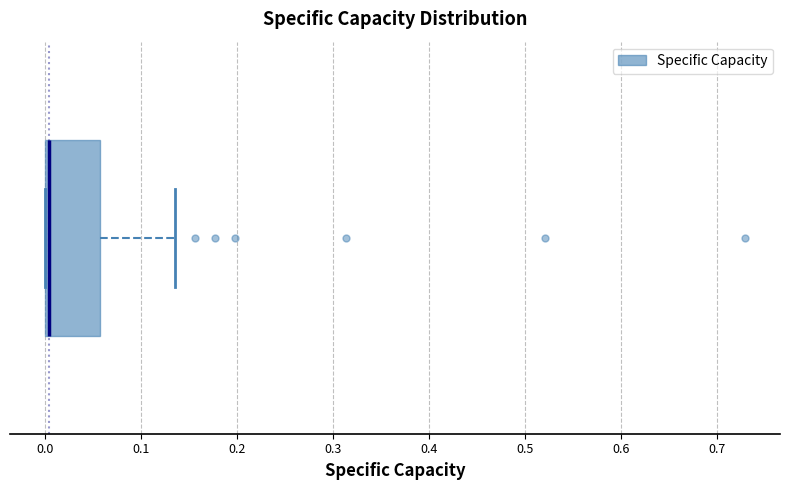

Where is the right edge of the box on the x-axis? The values are not printed on the chart, so give them approximately, as read against the axis.

0.06